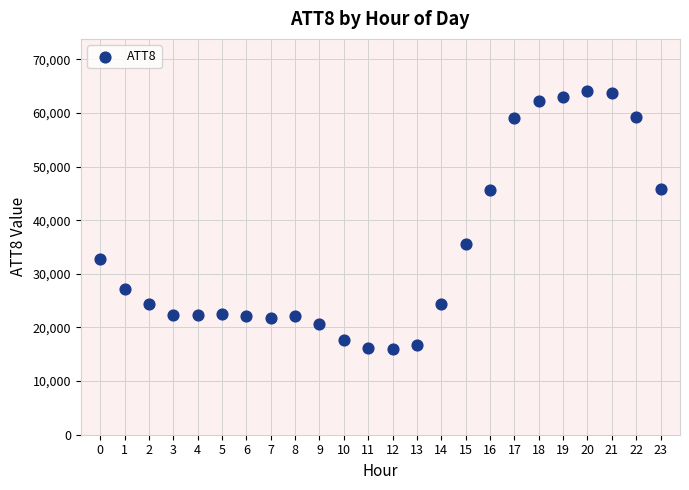

What Y value in the scatter plot is closest to 40050?

35500